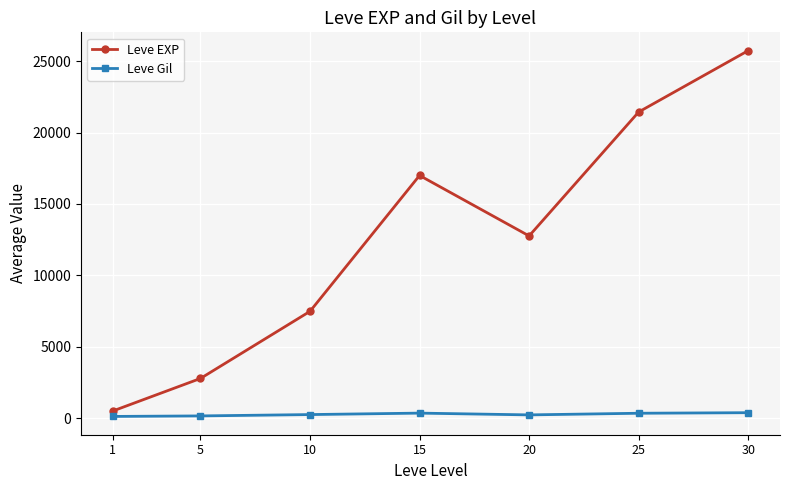

At which category is the sum across all series the highest?

30